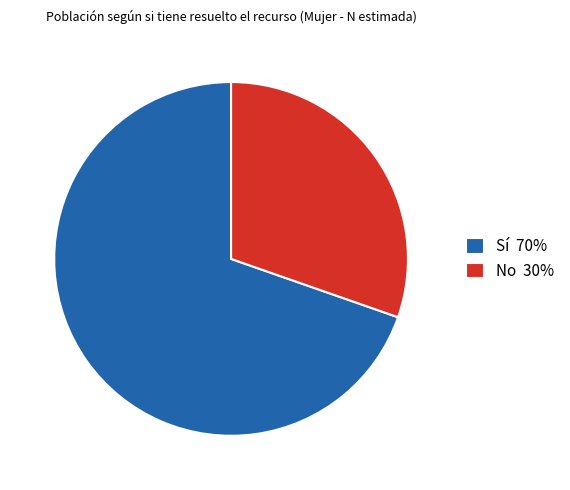

Is the sum of Sí 70% and No 30% greater than half?

Yes